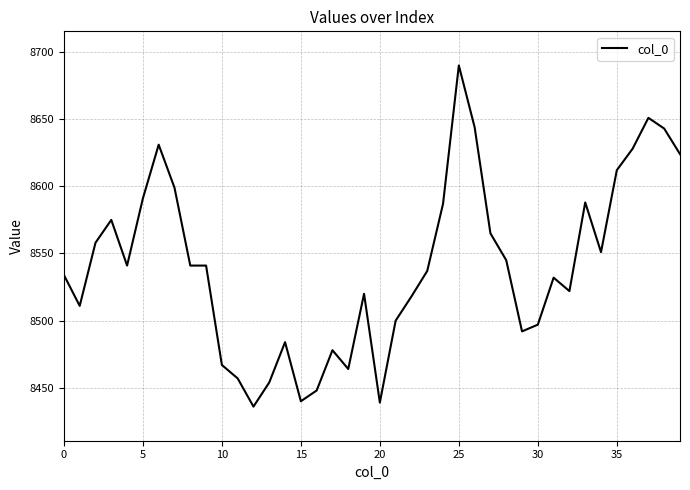

What is the maximum value shown in the chart?

8690